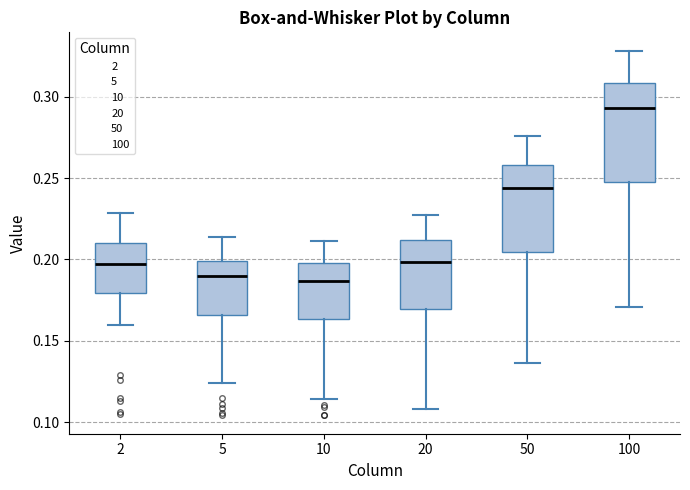

Reading left to right, transcribe this box plot: for each box, give where its median line is, the range the box spans, and where its two whiskers end, as read against the y-axis. The values are not printed on the chart, so give them approximately, as read against the axis.

2: median 0.195, box 0.180 to 0.210, whiskers 0.160 to 0.230
5: median 0.190, box 0.165 to 0.200, whiskers 0.125 to 0.215
10: median 0.185, box 0.165 to 0.200, whiskers 0.115 to 0.210
20: median 0.200, box 0.170 to 0.210, whiskers 0.110 to 0.230
50: median 0.245, box 0.205 to 0.260, whiskers 0.135 to 0.275
100: median 0.295, box 0.250 to 0.310, whiskers 0.170 to 0.330